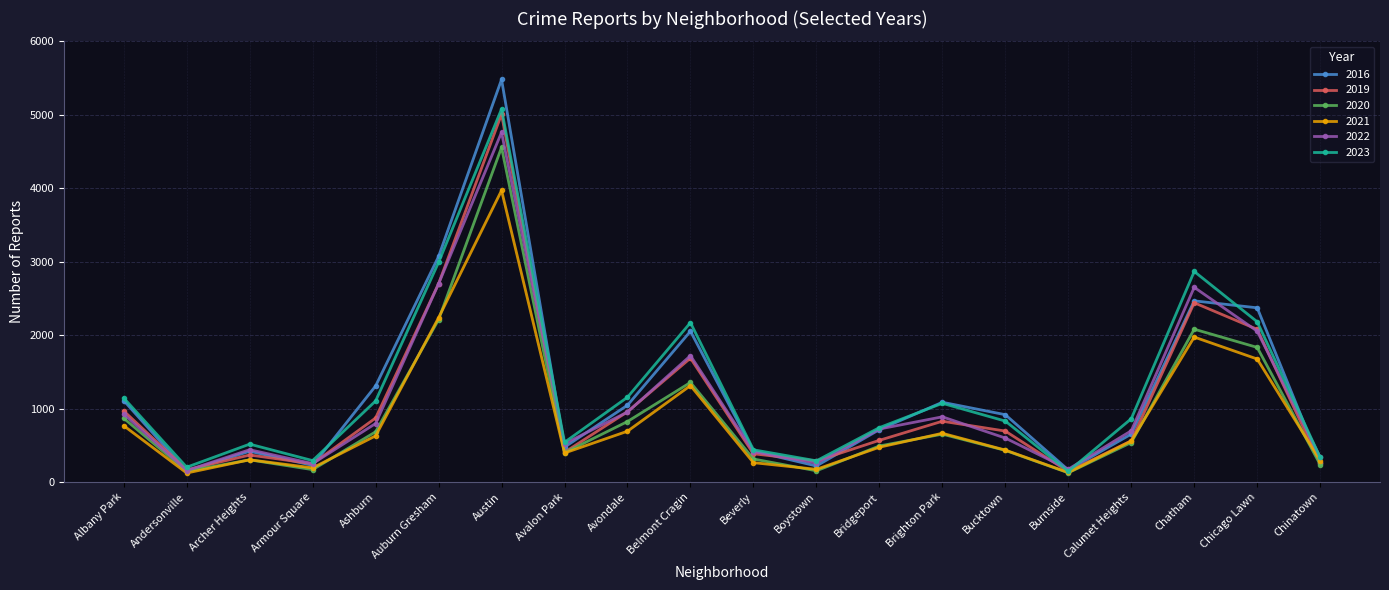

What are all the series names shown in the legend?

2016, 2019, 2020, 2021, 2022, 2023